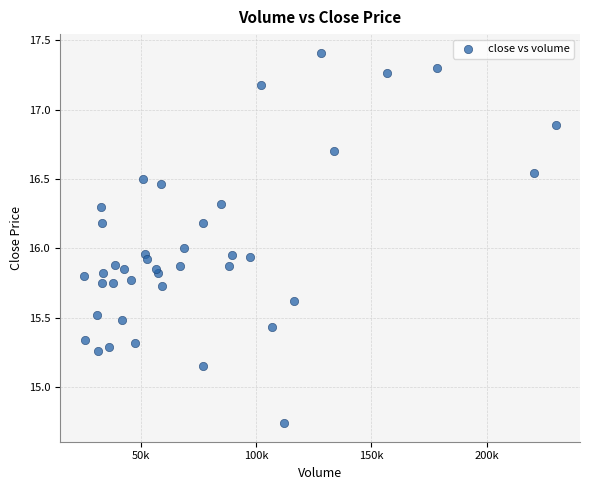

What is the range of Y values (max minus min)?

2.7